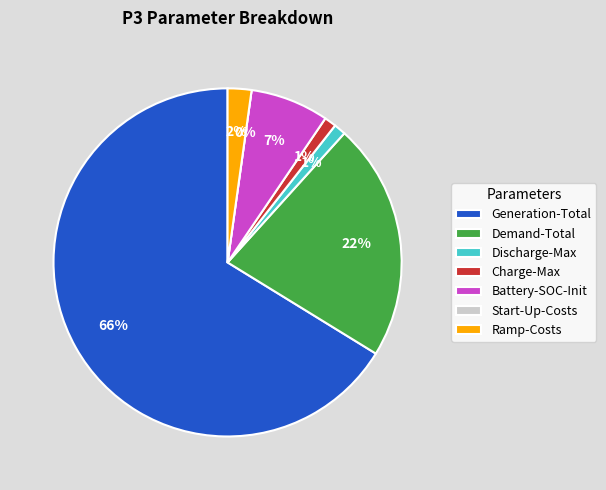

To the nearest percent, what is the difference between the Discharge-Max and Ramp-Costs slice percentages?

1%